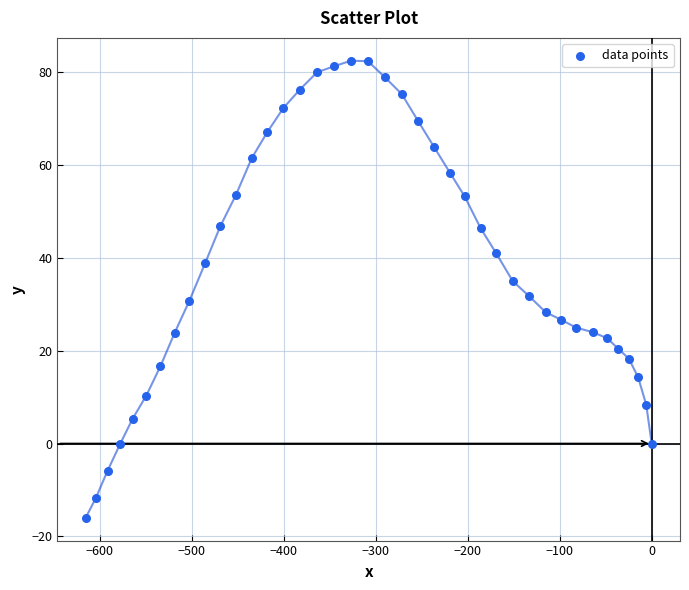

What is the range of Y values (max minus min)?

98.5